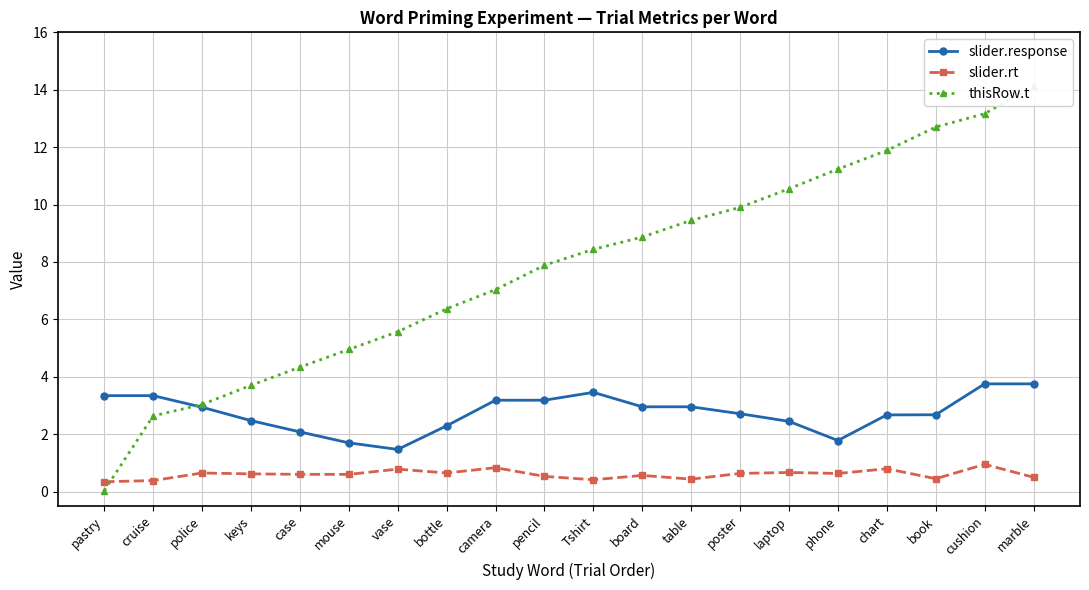

The slider.rt series shows 1.1 at phone. True or false?

False